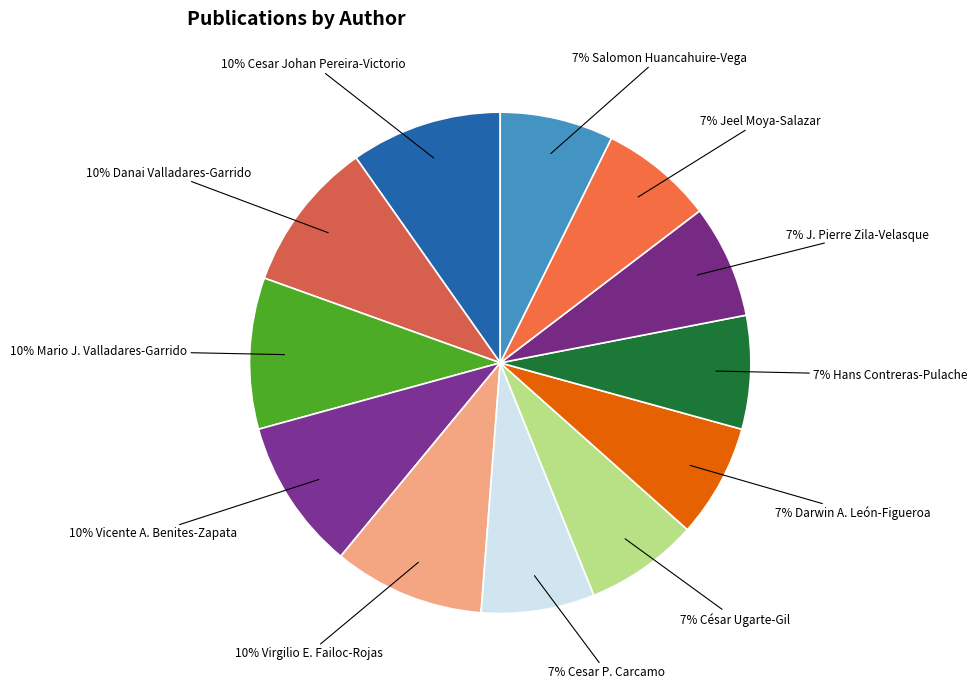

Which slice is the smallest?

Cesar P. Carcamo